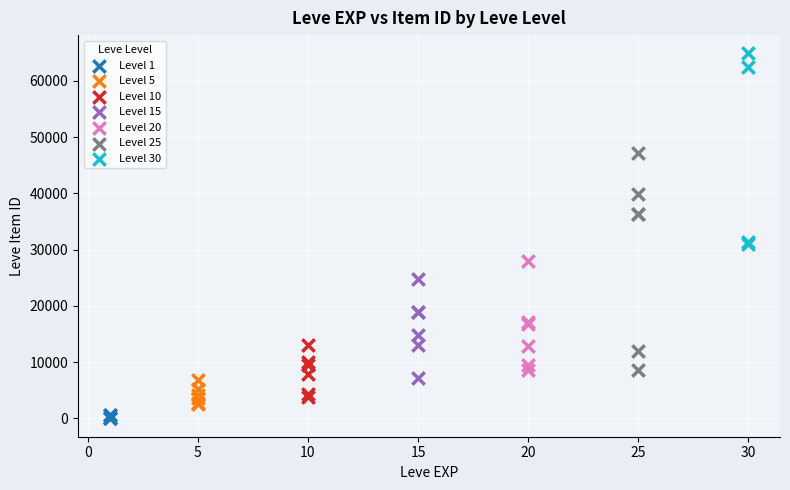

Which series has the widest spread of Y values?

Level 25